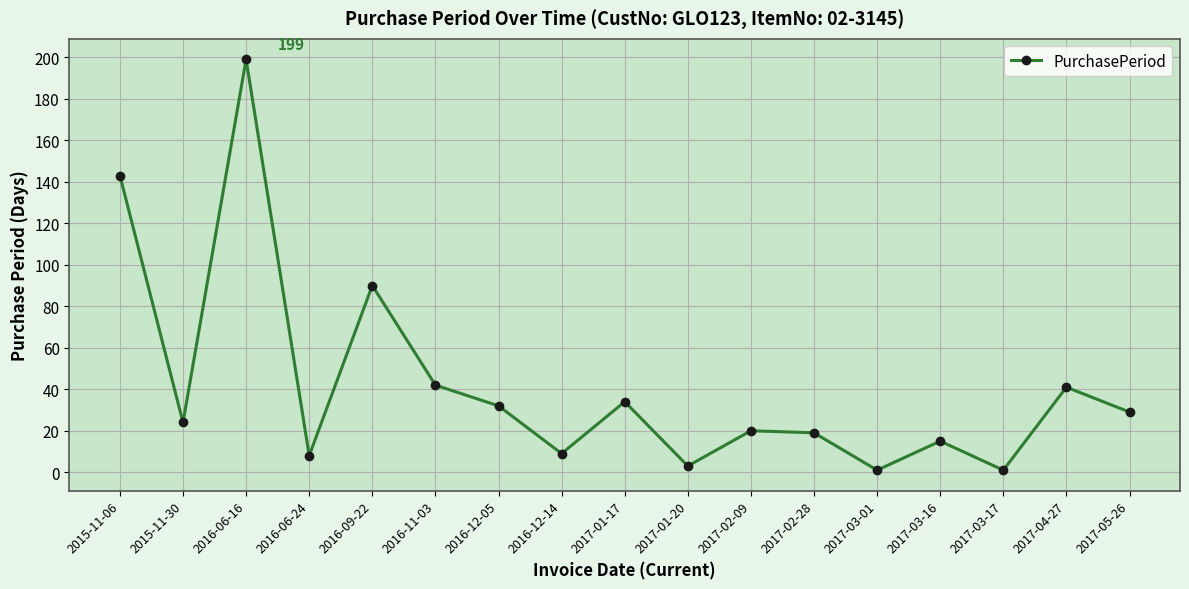

What is the maximum value shown in the chart?

199